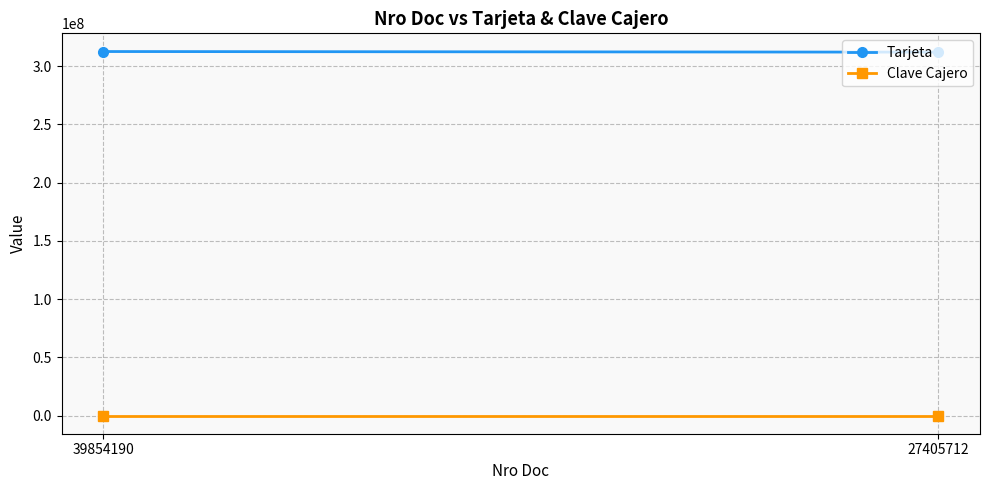

The value of Clave Cajero at 39854190 is 1111. True or false?

True